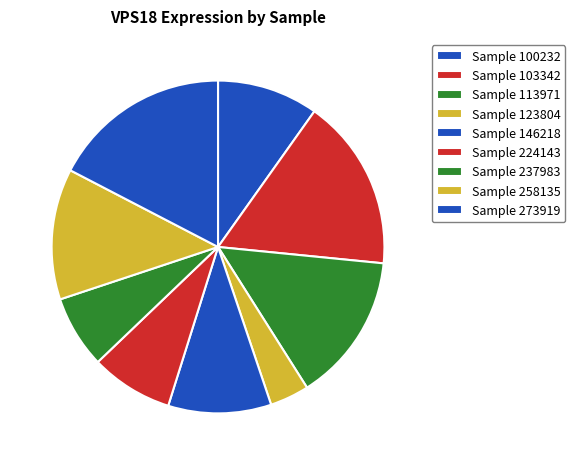

How many segments does this pie chart have?

9